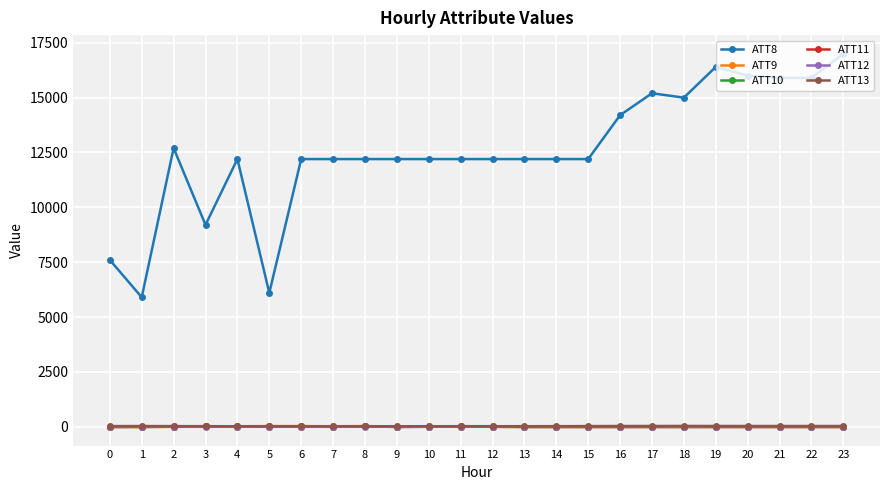

True or false: ATT12 has more than 1 points higher than both neighbors.

True